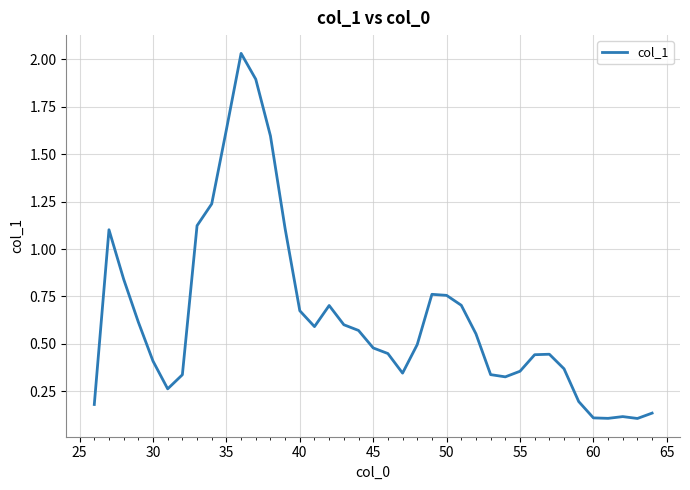

What is the difference between the maximum and minimum values?

1.9